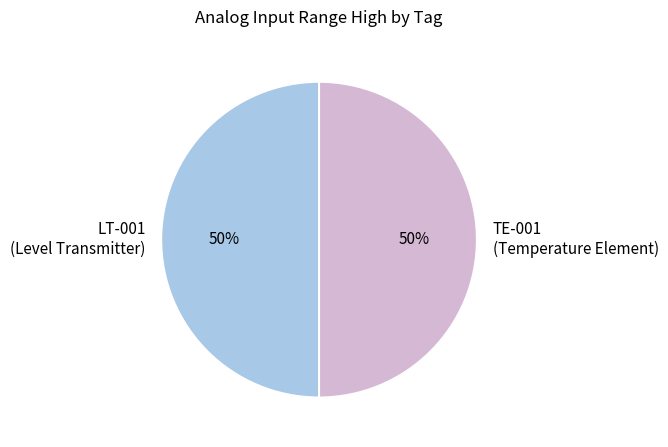

Approximately how many times larger is the value at TE-001 (Temperature Element) compared to LT-001 (Level Transmitter)?

1.0